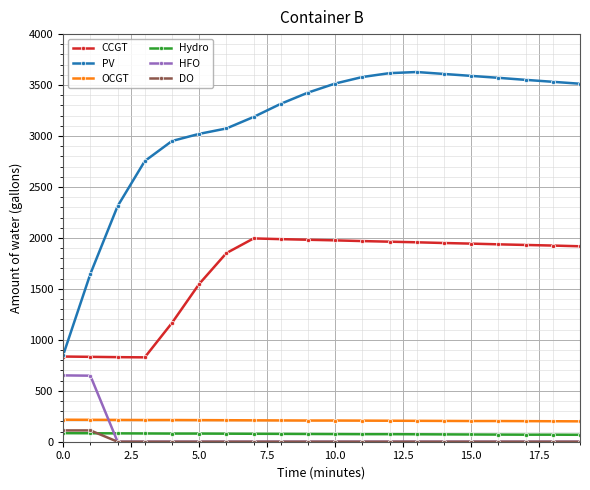

Which series has the largest total across all categories?

PV